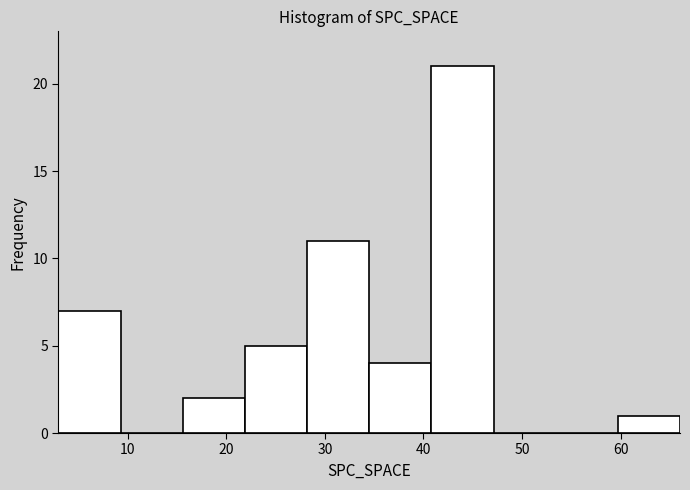

Reading left to right, transcribe this chart: for each bar, give the range it covers on the x-axis and its height. Neither the bar edges nor the heights are printed on the chart, so give them approximately, as read against the axes.

3.0 to 9.3: 7
9.3 to 15.6: 0
15.6 to 21.9: 2
21.9 to 28.2: 5
28.2 to 34.5: 11
34.5 to 40.8: 4
40.8 to 47.1: 21
47.1 to 53.4: 0
53.4 to 59.7: 0
59.7 to 66.0: 1